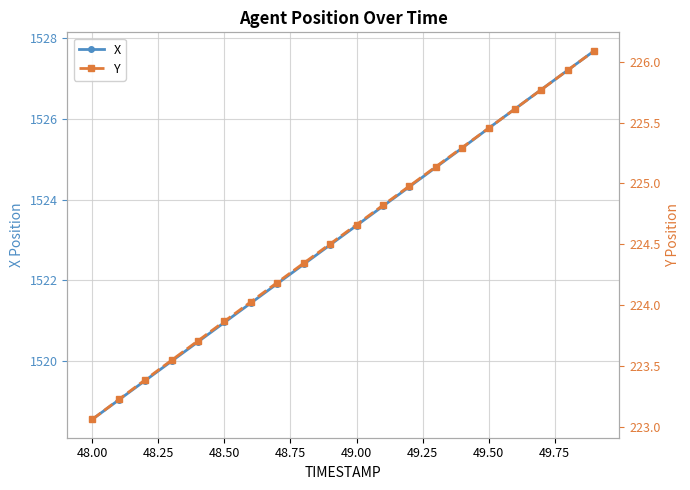

What is the value of the Y point at the 1st from the left?

223.1